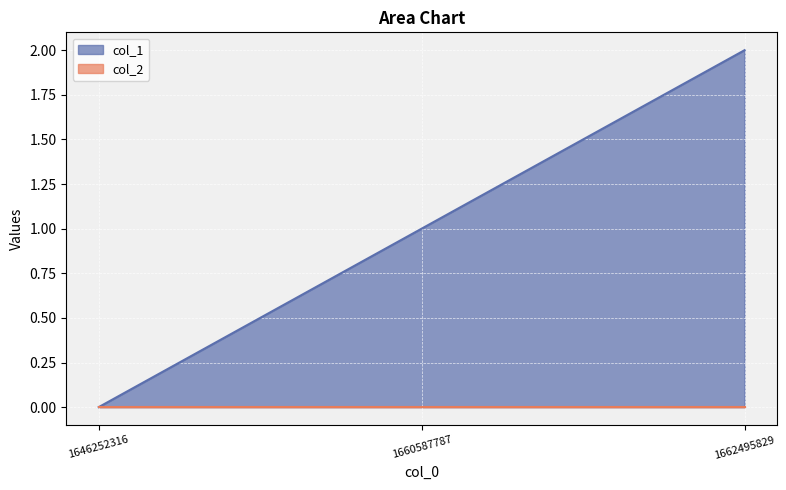

Reading right to left, list all the values displayed in this chart.

2	1	0